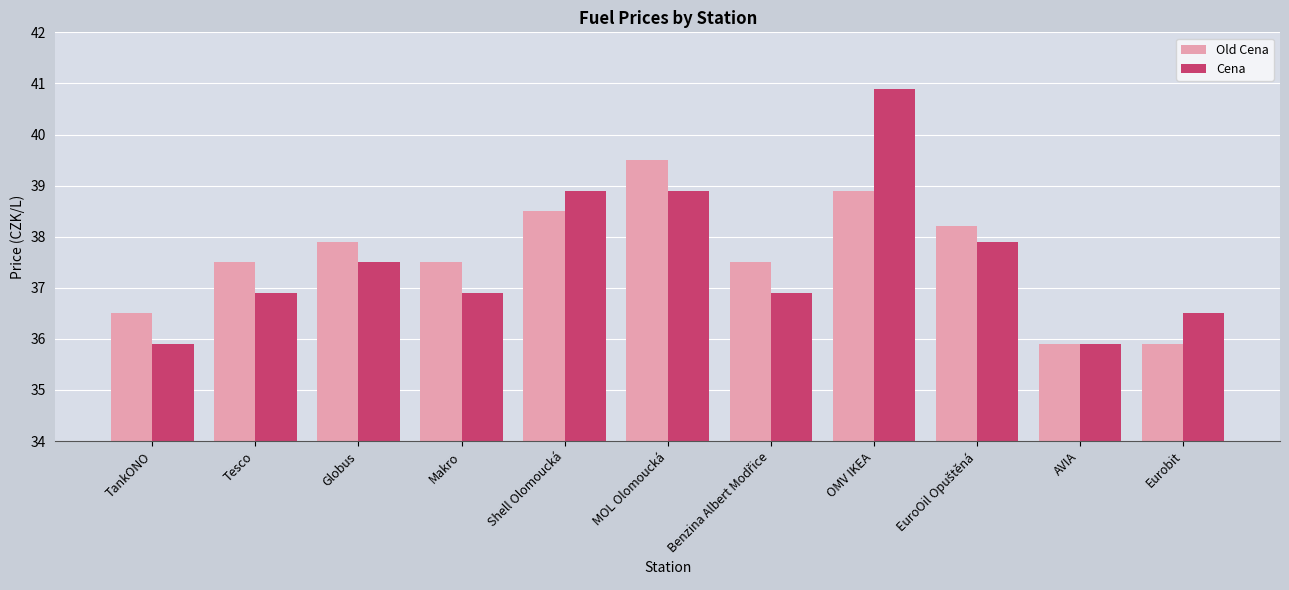

At how many categories does at least one series exceed 36?

10